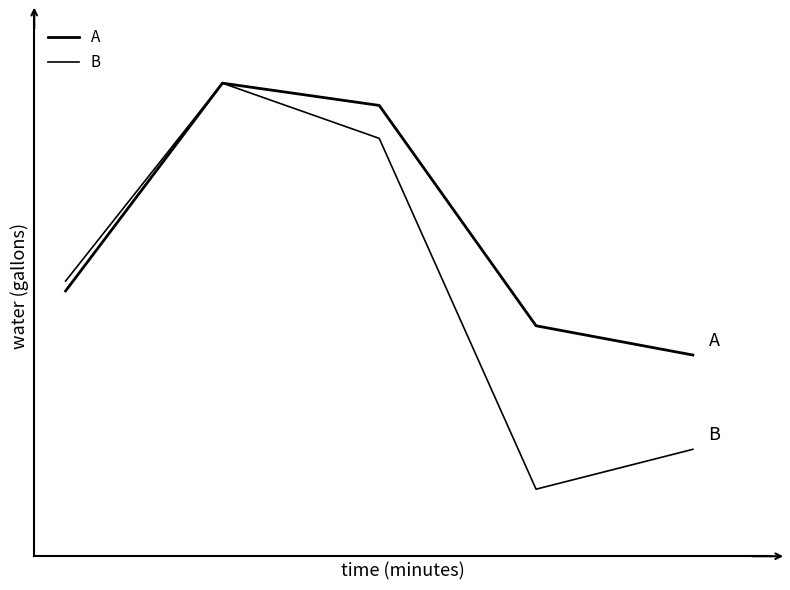

Does the chart display data point markers on the line(s)?

No